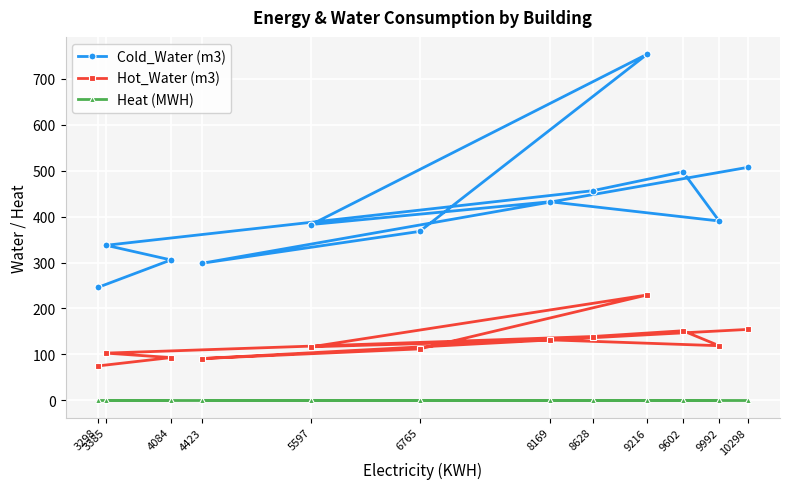

What is the value of the Cold_Water (m3) point at the 4th from the left?

298.6